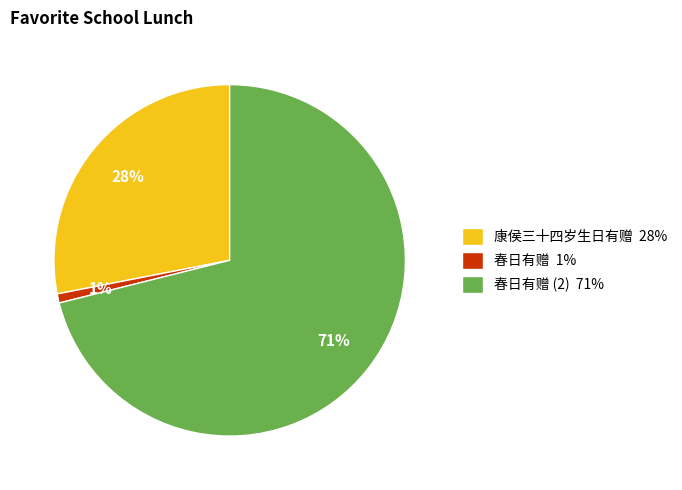

Which category has the smallest portion of the pie?

春日有赠 1%